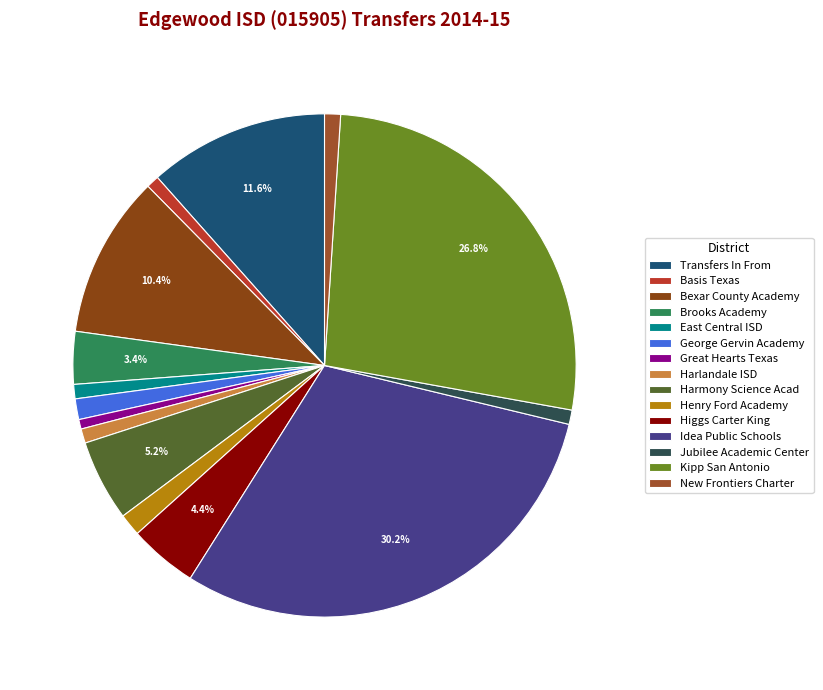

To the nearest percent, what is the combined percentage of Bexar County Academy and Harmony Science Acad?

16%